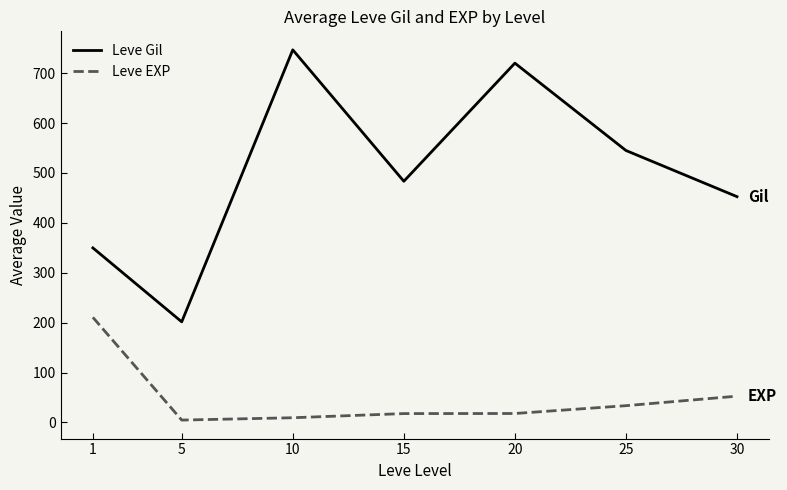

Rank the series by their average value, from highest to lowest.

Leve Gil, Leve EXP